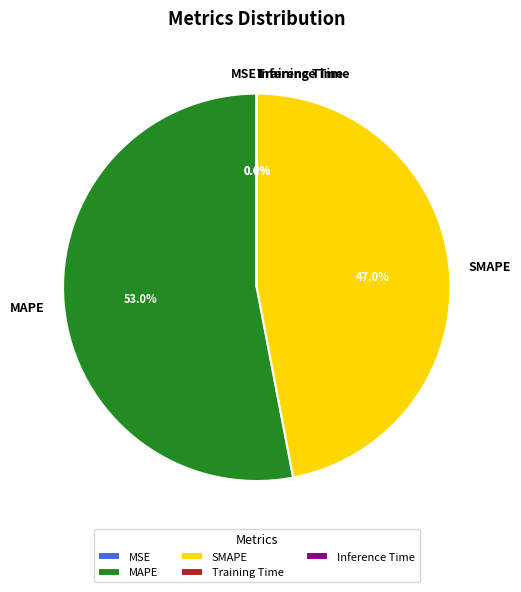

Which category has the biggest portion of the pie?

MAPE